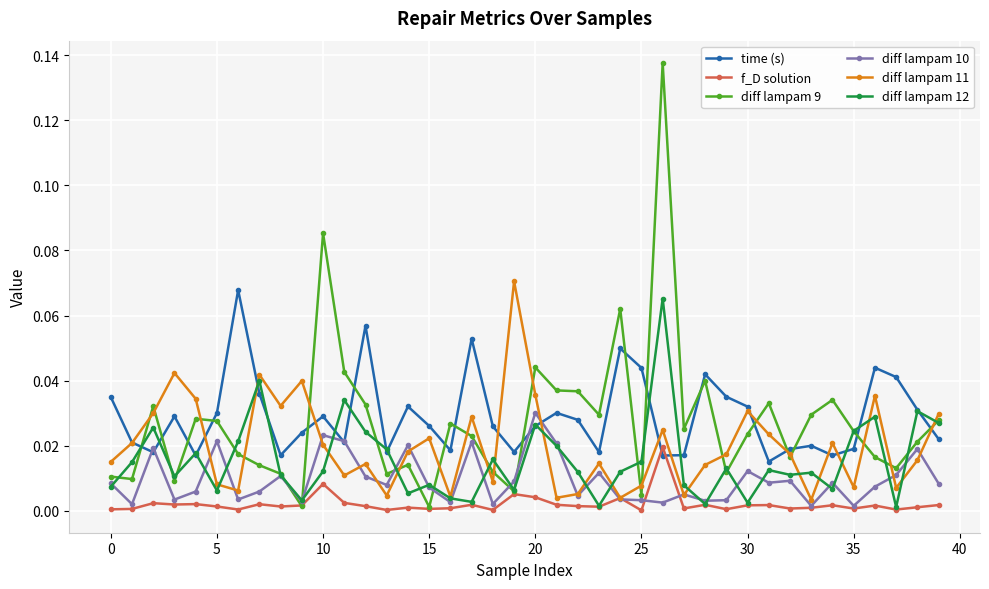

True or false: f_D solution has more than 0 interior local peaks.

True